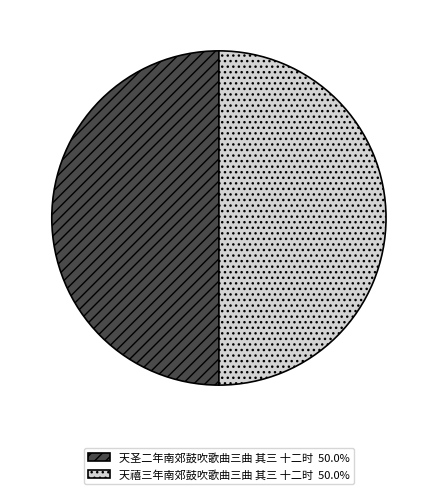

Combined, do 天禧三年南郊鼓吹歌曲三曲 其三 十二时 50.0% and 天圣二年南郊鼓吹歌曲三曲 其三 十二时 50.0% account for over 50%?

Yes